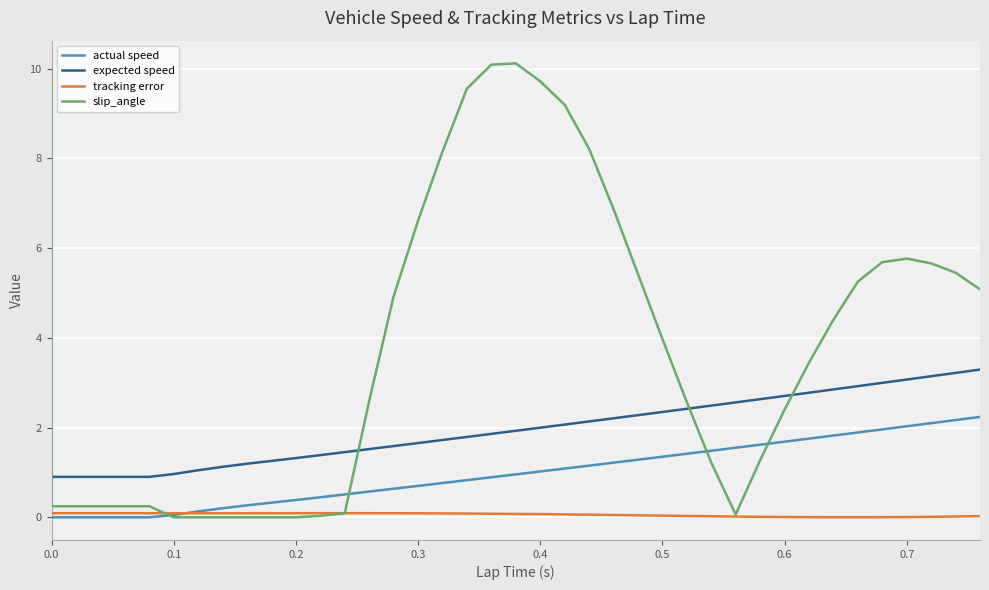

Rank the series by their average value, from highest to lowest.

slip_angle, expected speed, actual speed, tracking error